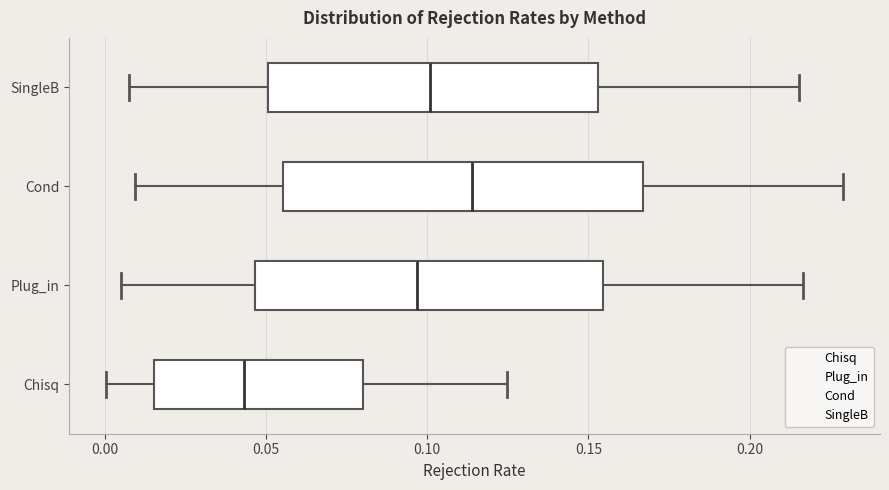

Which box has the furthest to the left median line?

Chisq